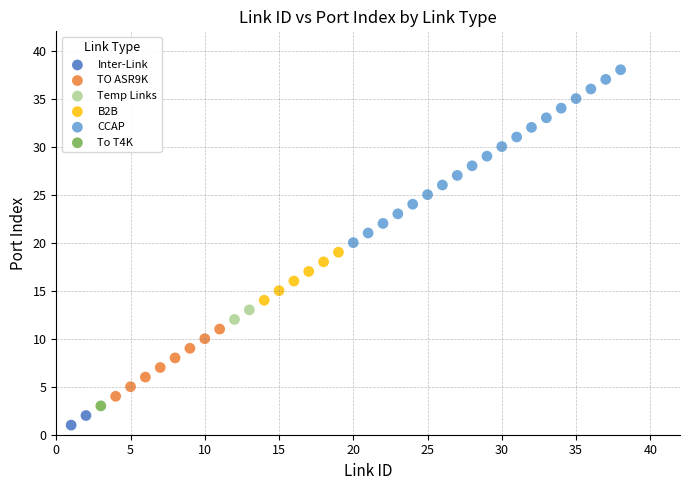

What are all the series names shown in the legend?

Inter-Link, TO ASR9K, Temp Links, B2B, CCAP, To T4K